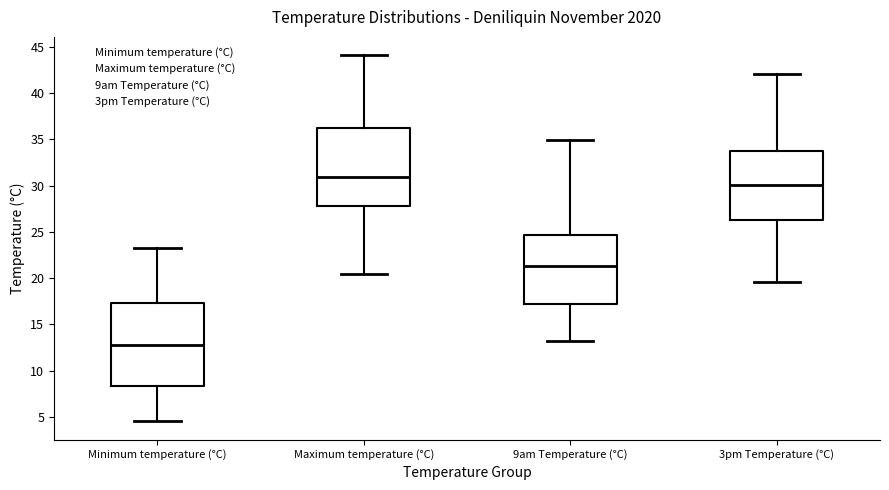

Where does the median line of the box for Minimum temperature (°C) sit on the y-axis? The values are not printed on the chart, so give them approximately, as read against the axis.

13.0